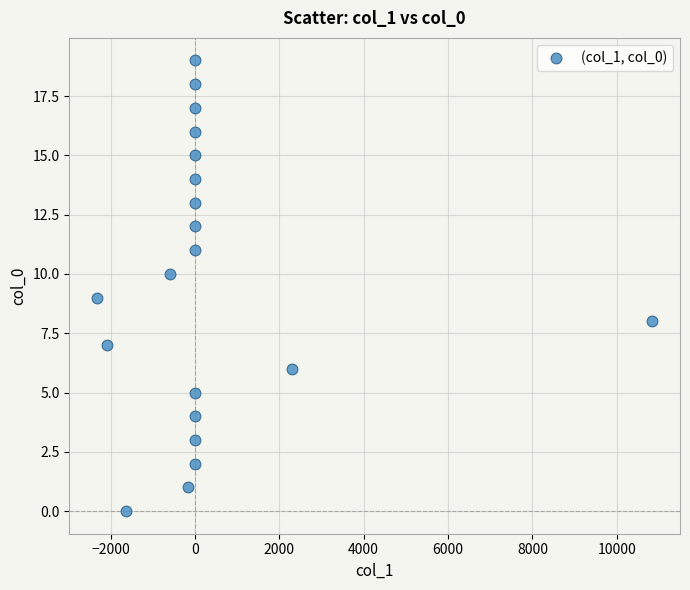

What is the range of Y values (max minus min)?

19